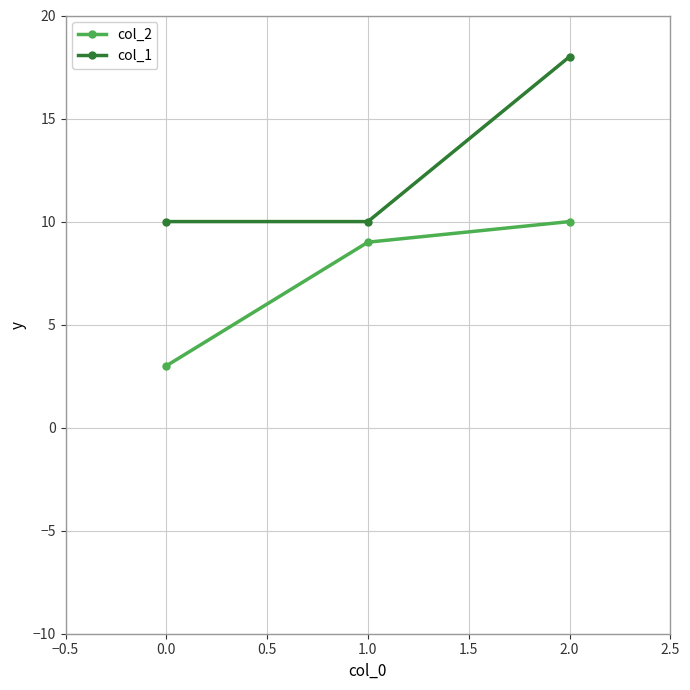

Rank the series at 0.0 from lowest to highest value.

col_2, col_1